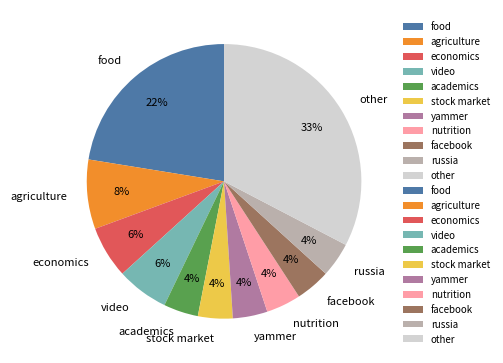

True or false: nutrition accounts for 4% of the total.

True